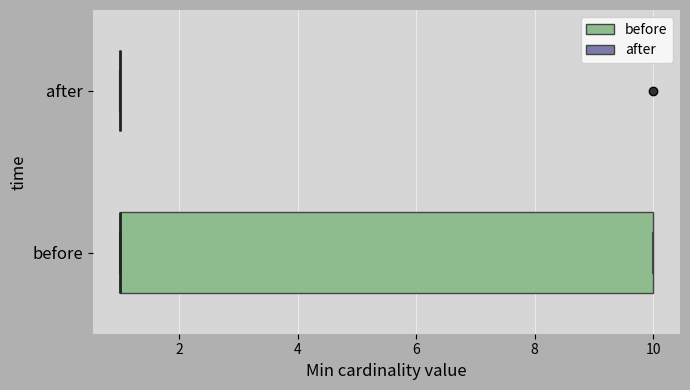

Reading bottom to top, read every box against the x-axis: the position of its median line, the range the box covers, and the ends of its whiskers. The values are not printed on the chart, so give them approximately, as read against the axis.

before: median 1 (drawn on the box's left edge), box 1 to 10, whiskers 1 to 10
after: box collapsed to a line at 1, whiskers 1 to 1